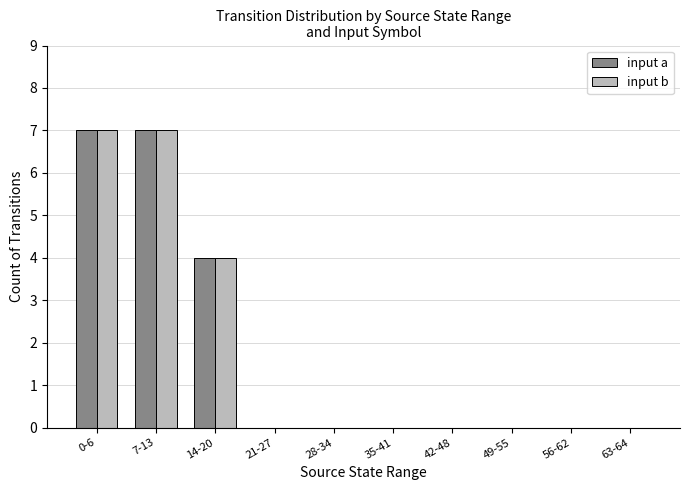

What is the highest value of the input b series?

7